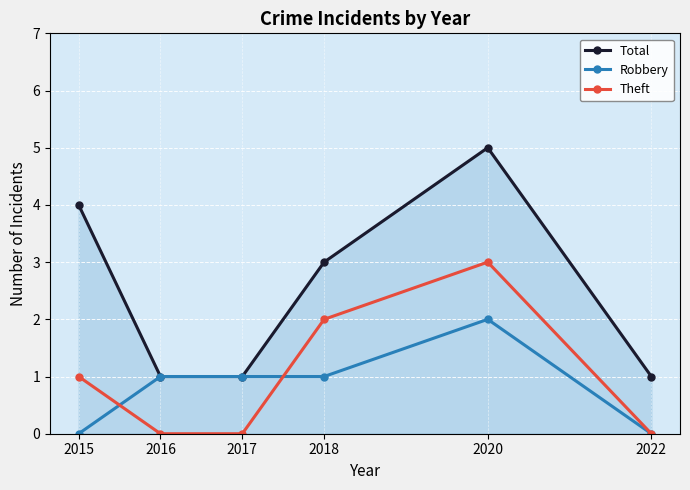

At 2018, list the series in order from largest to smallest.

Total, Theft, Robbery